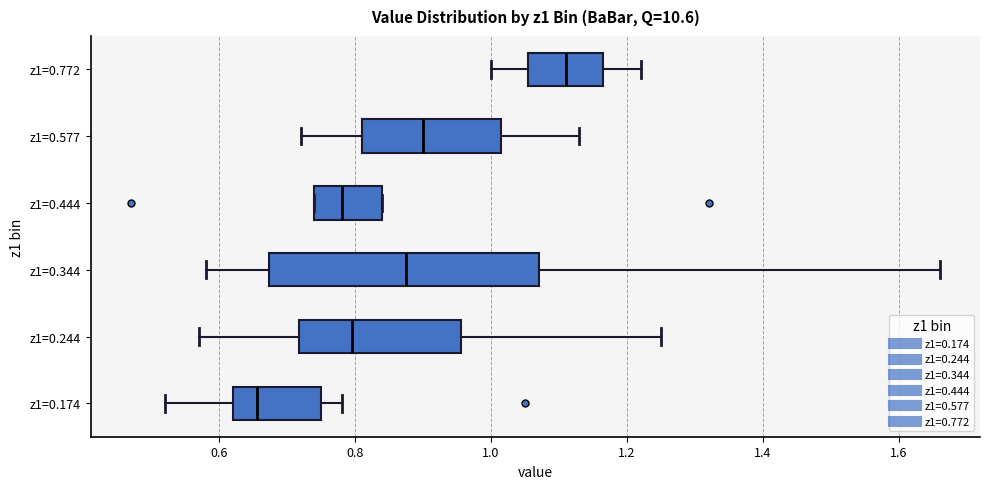

Reading bottom to top, read every box against the x-axis: the position of its median line, the range the box covers, and the ends of its whiskers. The values are not printed on the chart, so give them approximately, as read against the axis.

z1=0.174: median 0.66, box 0.62 to 0.76, whiskers 0.52 to 0.78
z1=0.244: median 0.80, box 0.72 to 0.96, whiskers 0.58 to 1.26
z1=0.344: median 0.88, box 0.68 to 1.08, whiskers 0.58 to 1.66
z1=0.444: median 0.78, box 0.74 to 0.84, whiskers 0.74 to 0.84
z1=0.577: median 0.90, box 0.82 to 1.02, whiskers 0.72 to 1.14
z1=0.772: median 1.12, box 1.06 to 1.16, whiskers 1.00 to 1.22